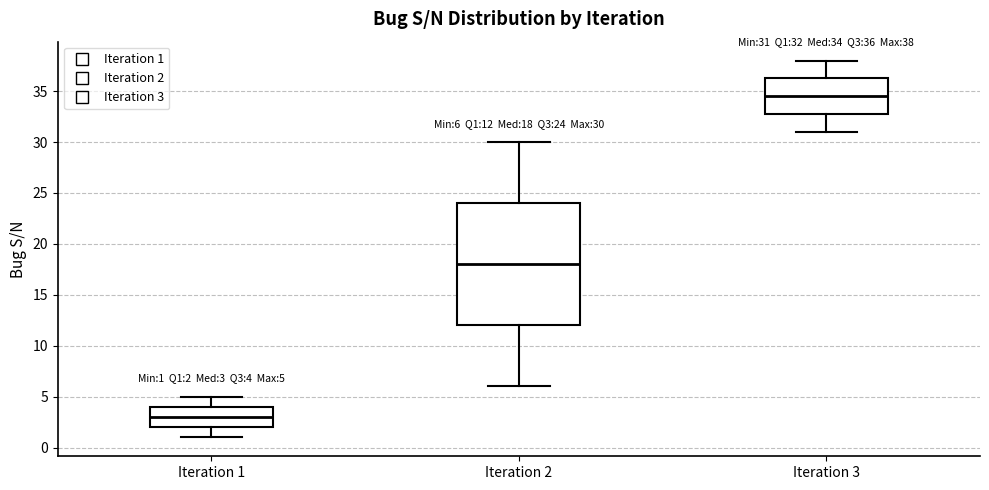

Which box has the highest median line?

Iteration 3